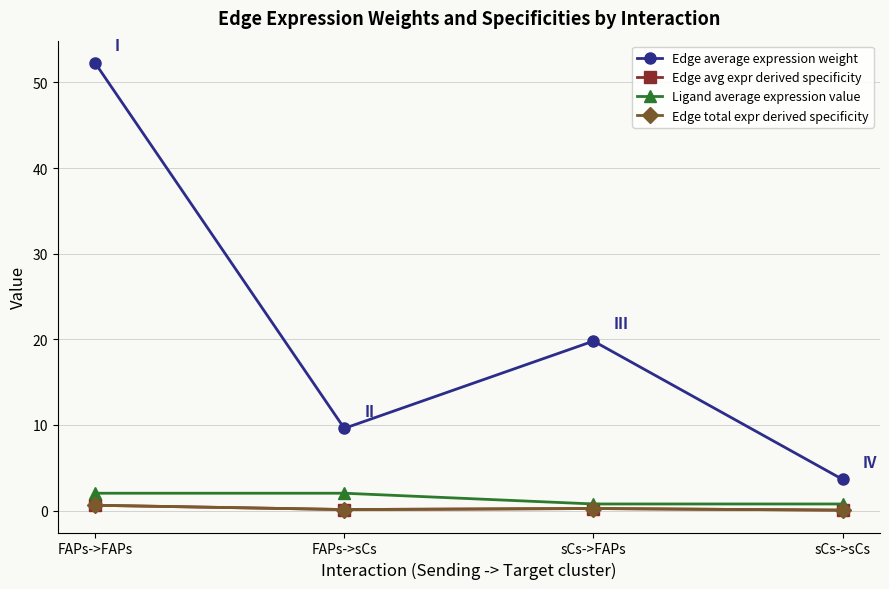

What is the label of the 3rd point from the right?

FAPs->sCs